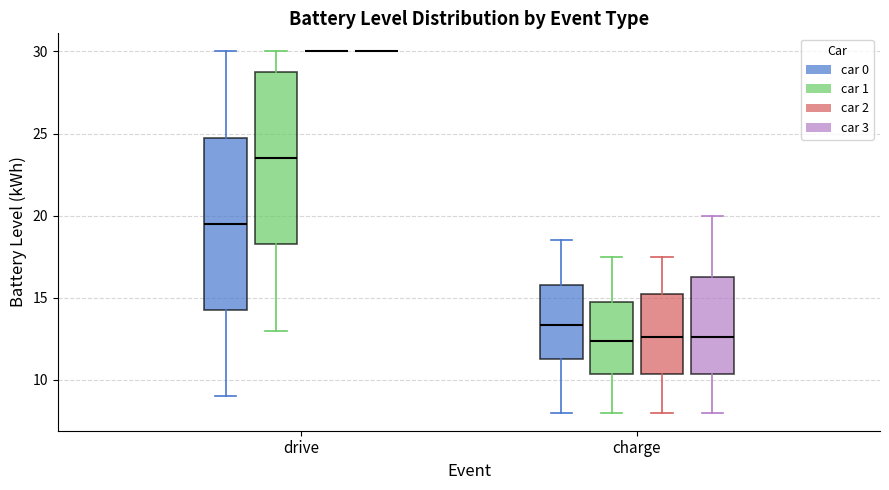

Reading left to right, read every box against the y-axis: the position of its median line, the range the box covers, and the ends of its whiskers. The values are not printed on the chart, so give them approximately, as read against the axis.

drive (car 0): median 19.5, box 14.5 to 25.0, whiskers 9.0 to 30.0
drive (car 1): median 23.5, box 18.5 to 29.0, whiskers 13.0 to 30.0
drive (car 2): box collapsed to a line at 30.0, whiskers 30.0 to 30.0
drive (car 3): box collapsed to a line at 30.0, whiskers 30.0 to 30.0
charge (car 0): median 13.5, box 11.5 to 16.0, whiskers 8.0 to 18.5
charge (car 1): median 12.5, box 10.5 to 15.0, whiskers 8.0 to 17.5
charge (car 2): median 12.5, box 10.5 to 15.0, whiskers 8.0 to 17.5
charge (car 3): median 12.5, box 10.5 to 16.5, whiskers 8.0 to 20.0